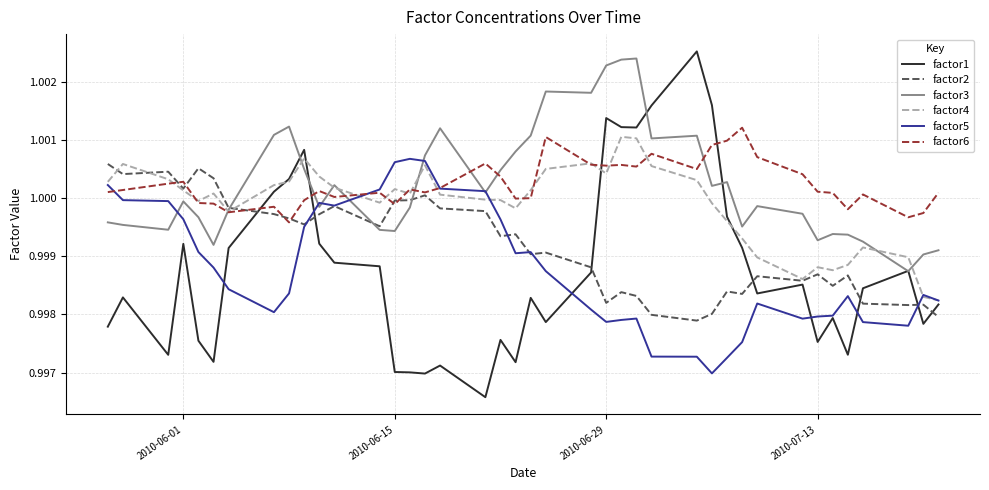

Which series has the largest range (max minus min)?

factor1